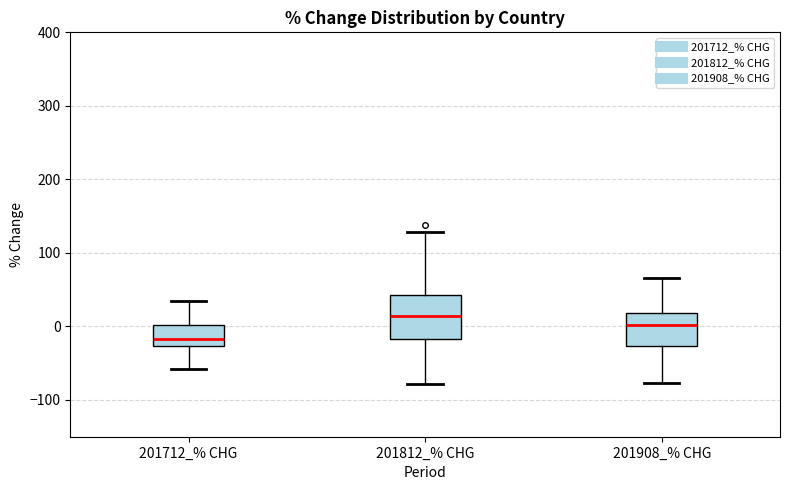

Where is the lower edge of the box for 201712_% CHG on the y-axis? The values are not printed on the chart, so give them approximately, as read against the axis.

-30